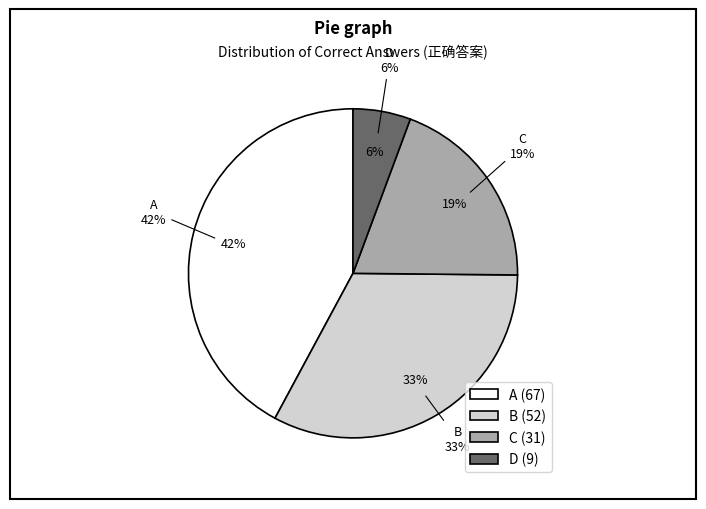

To the nearest percent, what is the difference between the A and B slice percentages?

9%